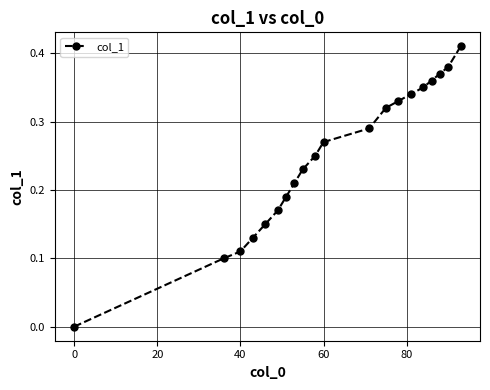

What is the sum of all values?

5.0